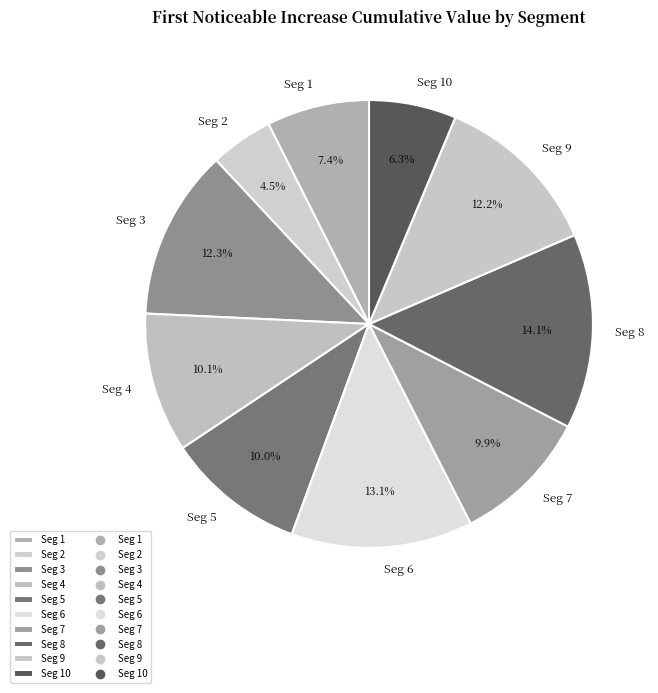

Count the number of slices in the pie.

10